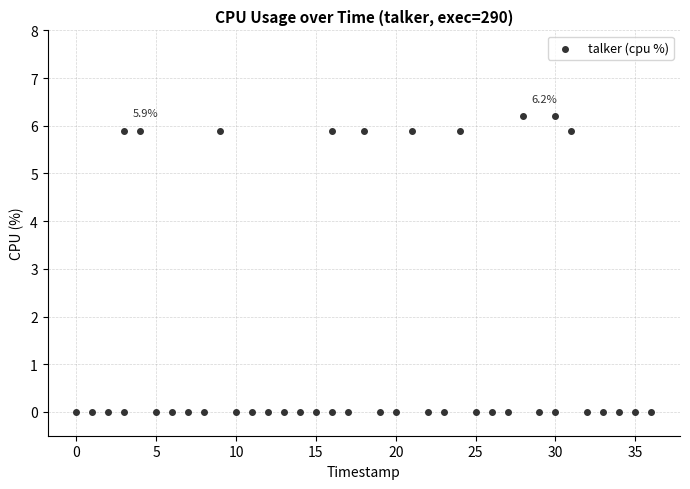

What is the range of X values (max minus min)?

36.0